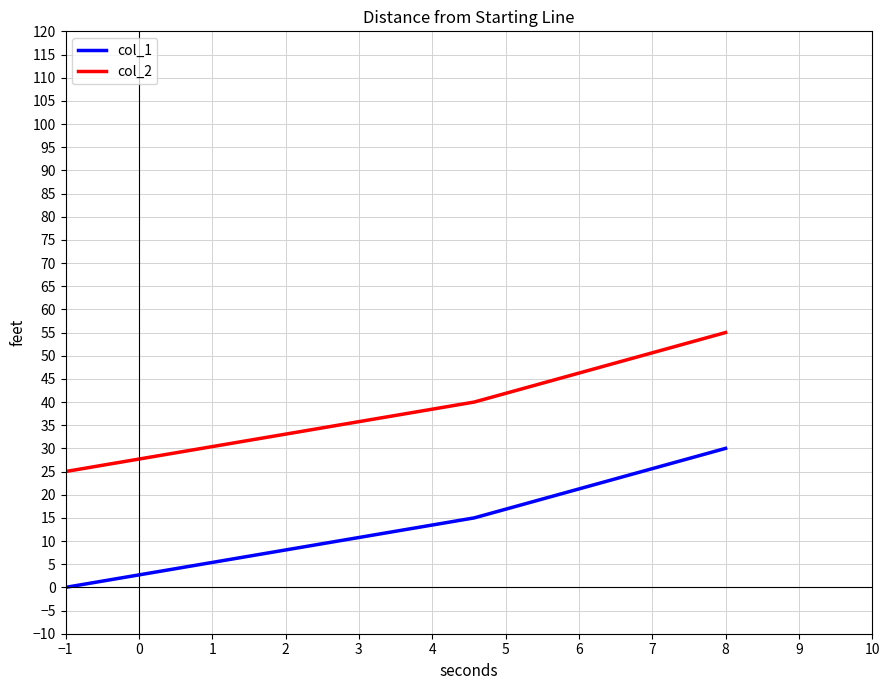

What is the difference between the maximum and minimum values in the col_2 series?

30